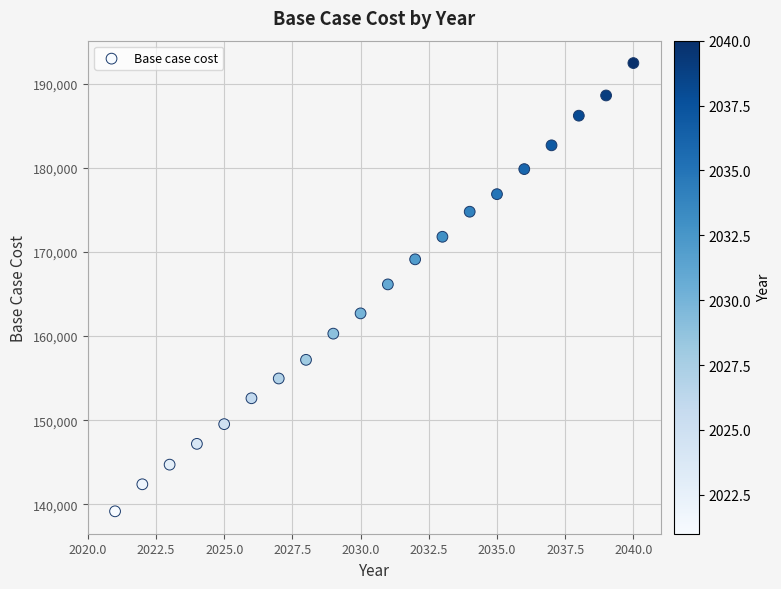

What is the range of Y values (max minus min)?

53251.3